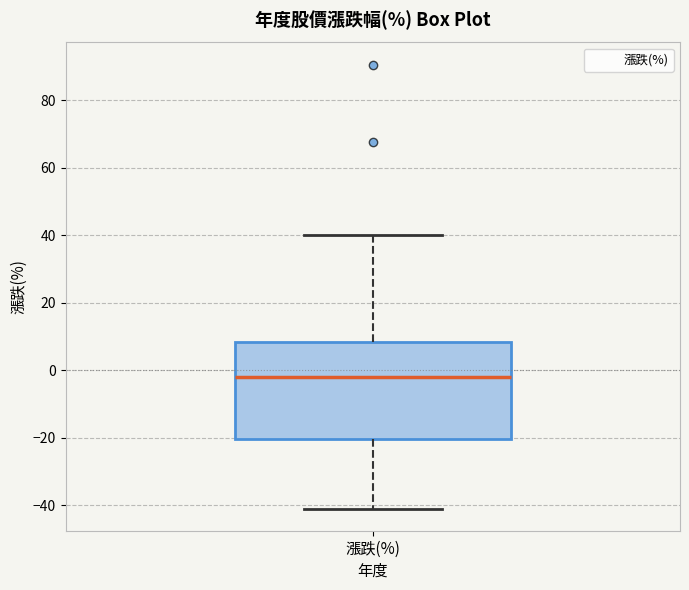

Read this box plot against the y-axis: the position of the median line, the range covered by the box, and the ends of both whiskers. The values are not printed on the chart, so give them approximately, as read against the axis.

median -2, box -20 to 8, whiskers -40 to 40